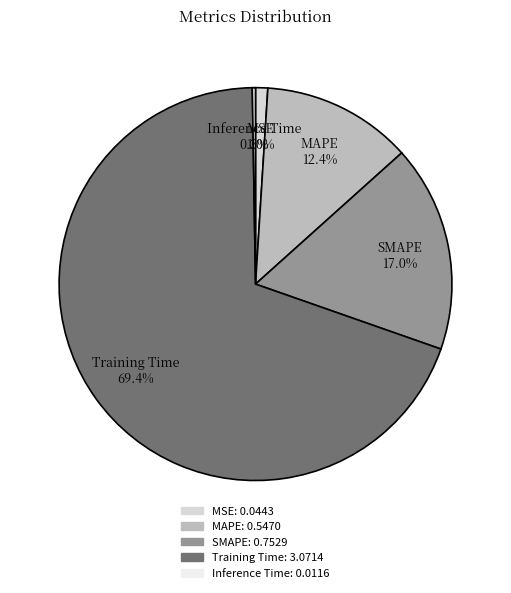

What percentage is the SMAPE slice, to the nearest percent?

17%